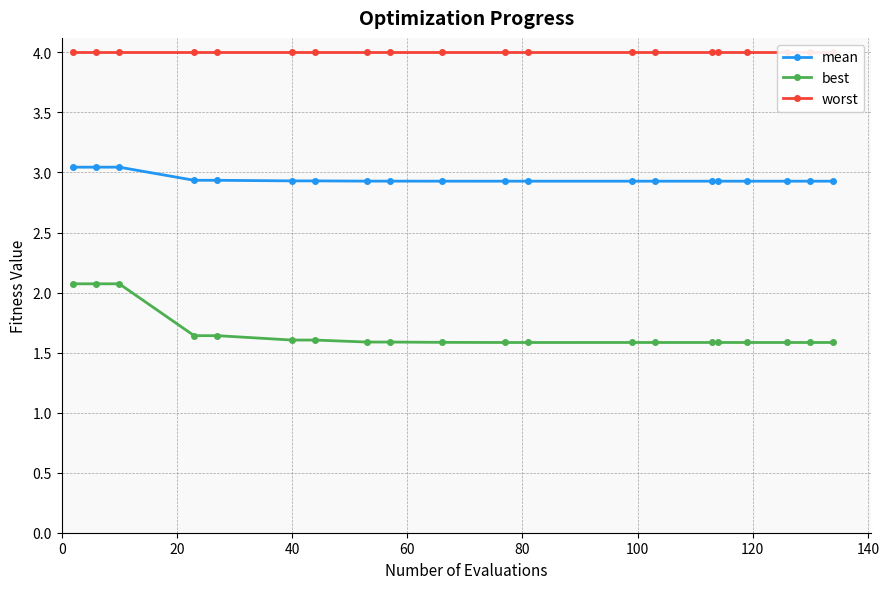

Does the chart display data point markers on the line(s)?

Yes